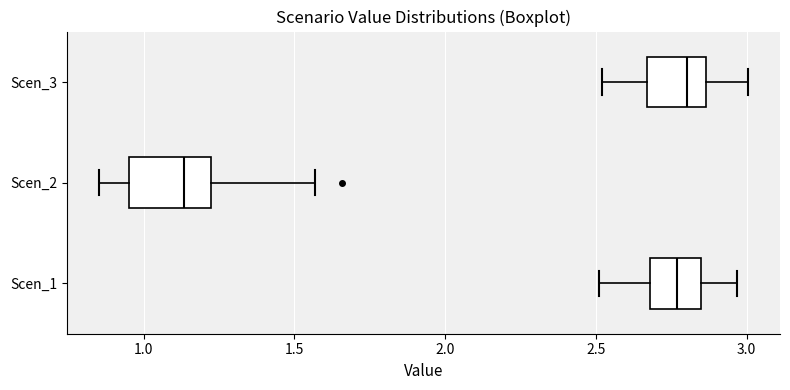

Which box is the widest, from its left edge to its right edge?

Scen_2